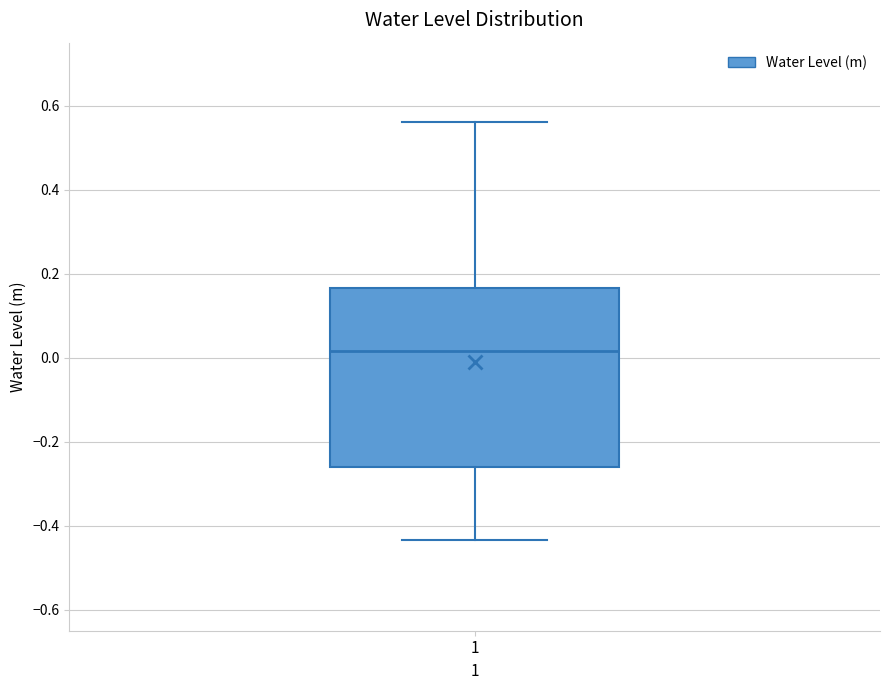

Where is the upper edge of the box at x = 1 on the y-axis? The values are not printed on the chart, so give them approximately, as read against the axis.

0.16